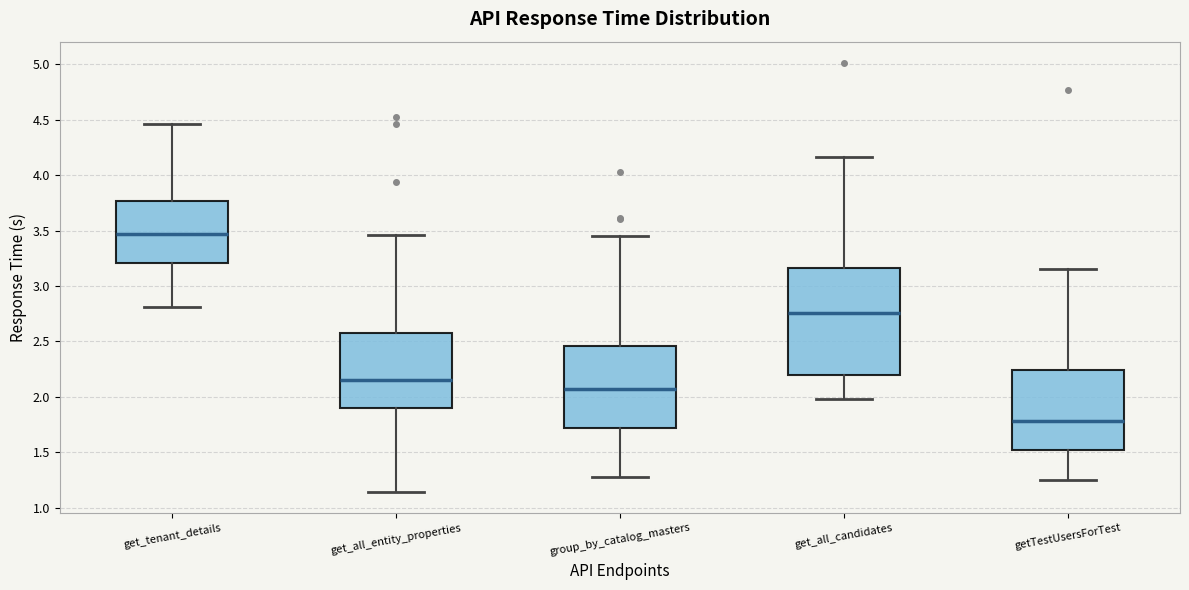

Reading left to right, read every box against the y-axis: the position of its median line, the range the box covers, and the ends of its whiskers. The values are not printed on the chart, so give them approximately, as read against the axis.

get_tenant_details: median 3.45, box 3.20 to 3.75, whiskers 2.80 to 4.45
get_all_entity_properties: median 2.15, box 1.90 to 2.55, whiskers 1.15 to 3.45
group_by_catalog_masters: median 2.05, box 1.70 to 2.45, whiskers 1.30 to 3.45
get_all_candidates: median 2.75, box 2.20 to 3.15, whiskers 2.00 to 4.15
getTestUsersForTest: median 1.80, box 1.50 to 2.25, whiskers 1.25 to 3.15